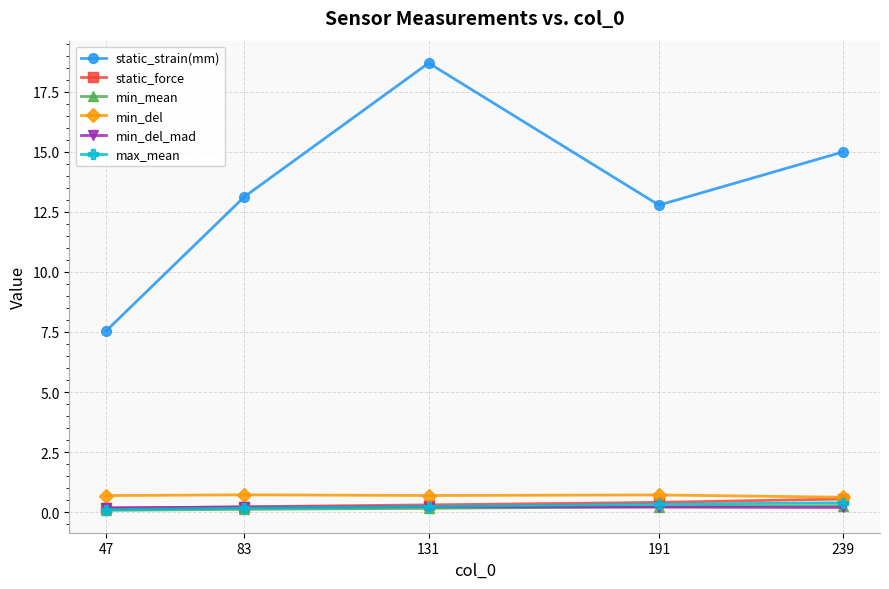

How many series are shown in this chart?

6